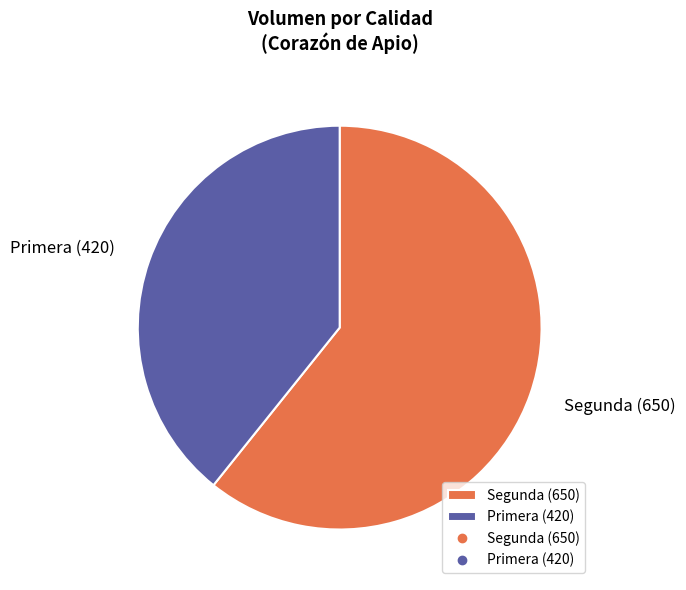

Is it true that Segunda (650) is 61% of the pie?

True